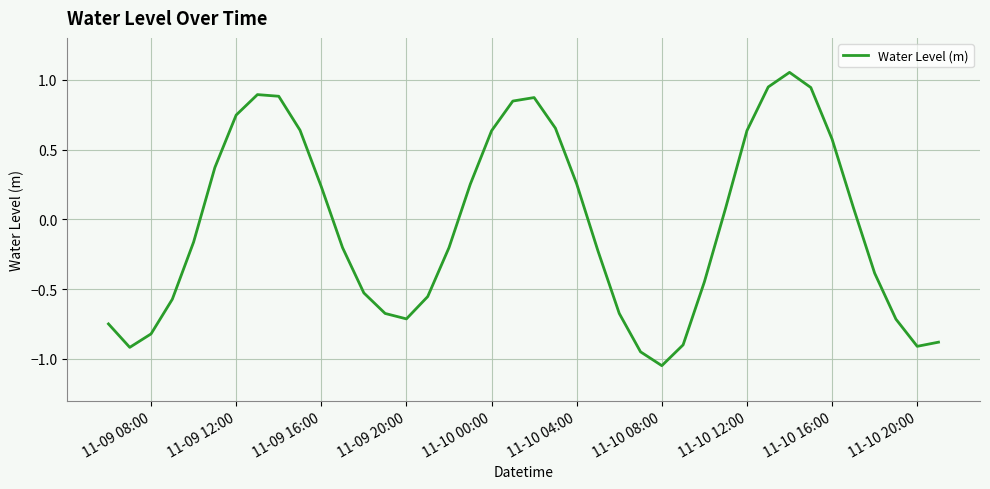

What is the difference between the maximum and second lowest values?

2.0